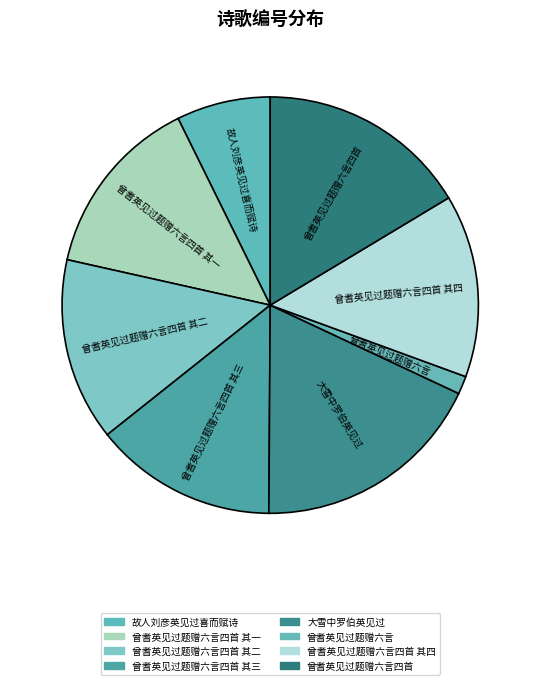

Combined, do 曾耆英见过题赠六言四首 and 故人刘彦英见过喜而赋诗 account for over 50%?

No